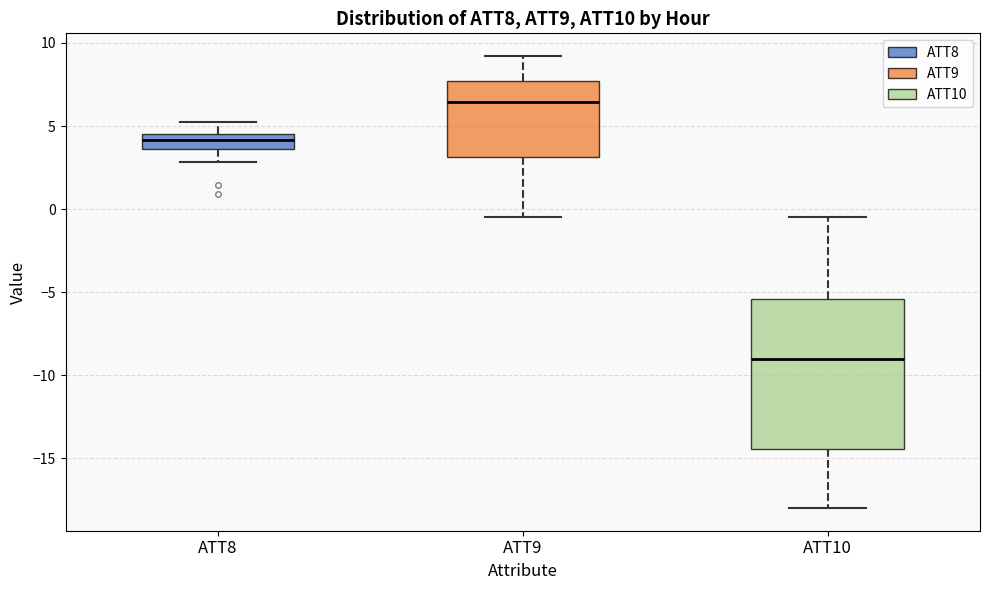

Which box has the lowest median line?

ATT10